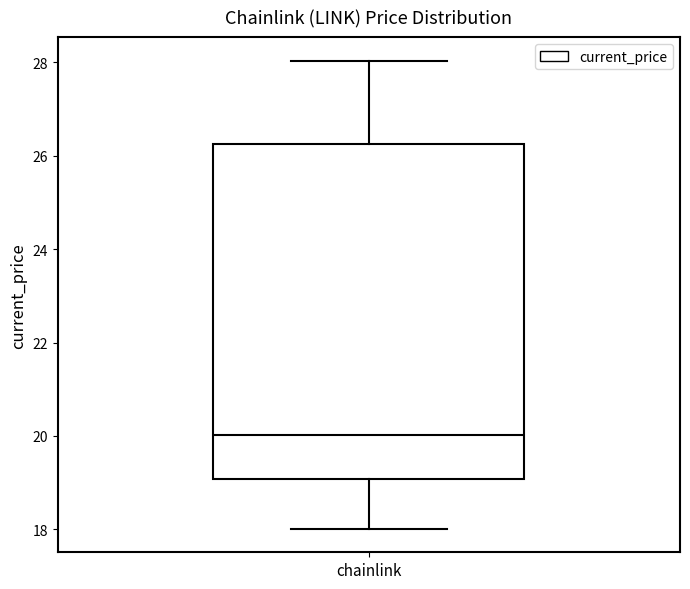

Transcribe this box plot: give where the median line is, the range the box spans, and where the two whiskers end, as read against the y-axis. The values are not printed on the chart, so give them approximately, as read against the axis.

median 20.0, box 19.0 to 26.2, whiskers 18.0 to 28.0